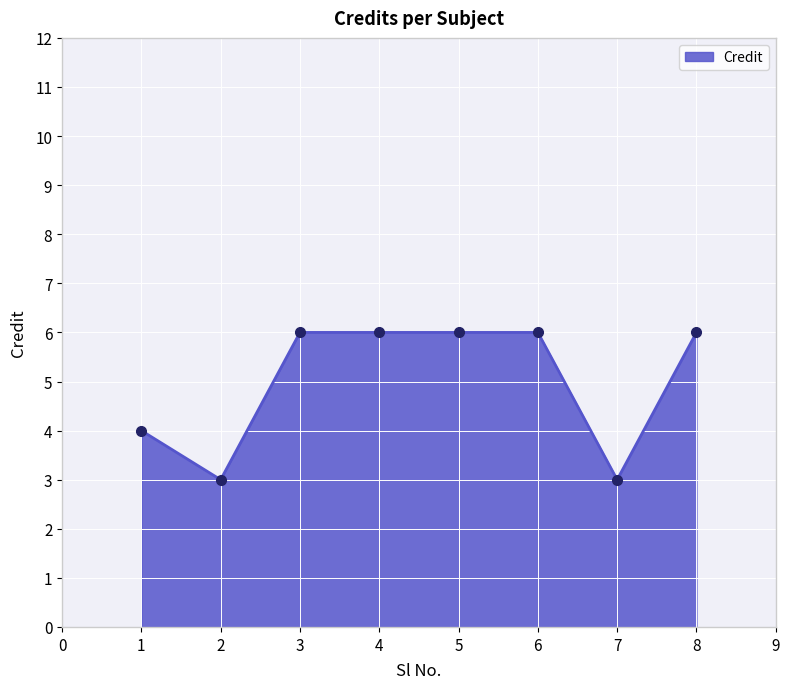

What is the difference between the maximum and minimum values?

3